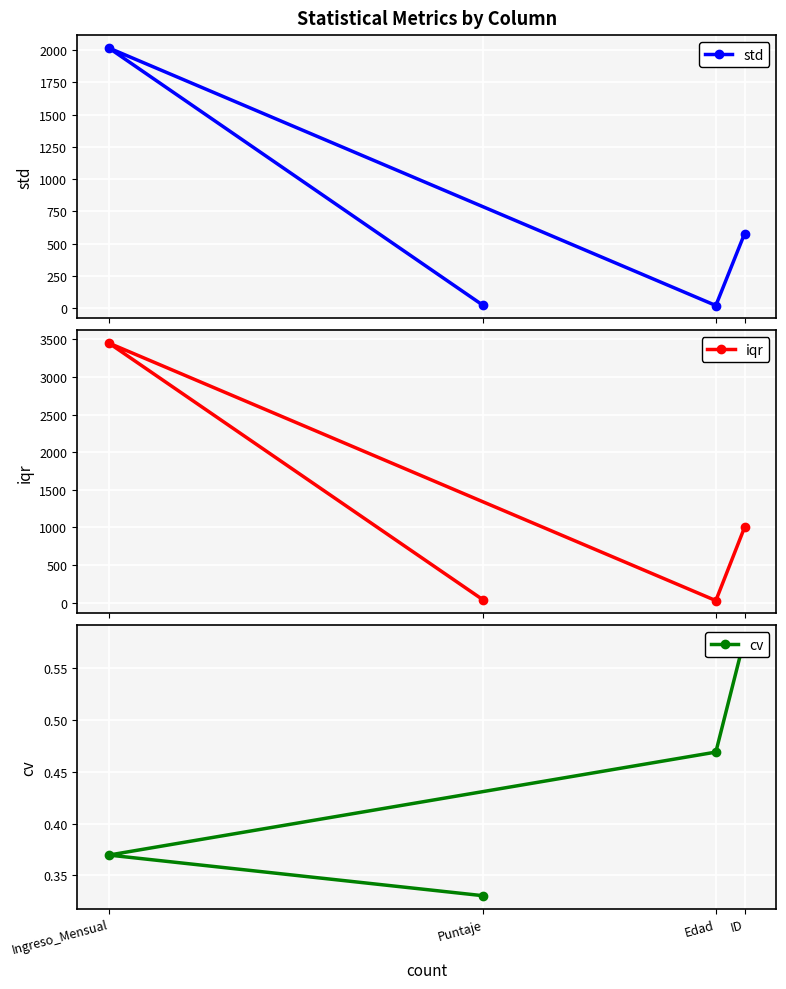

List the series in order of their peak value, lowest first.

cv, std, iqr